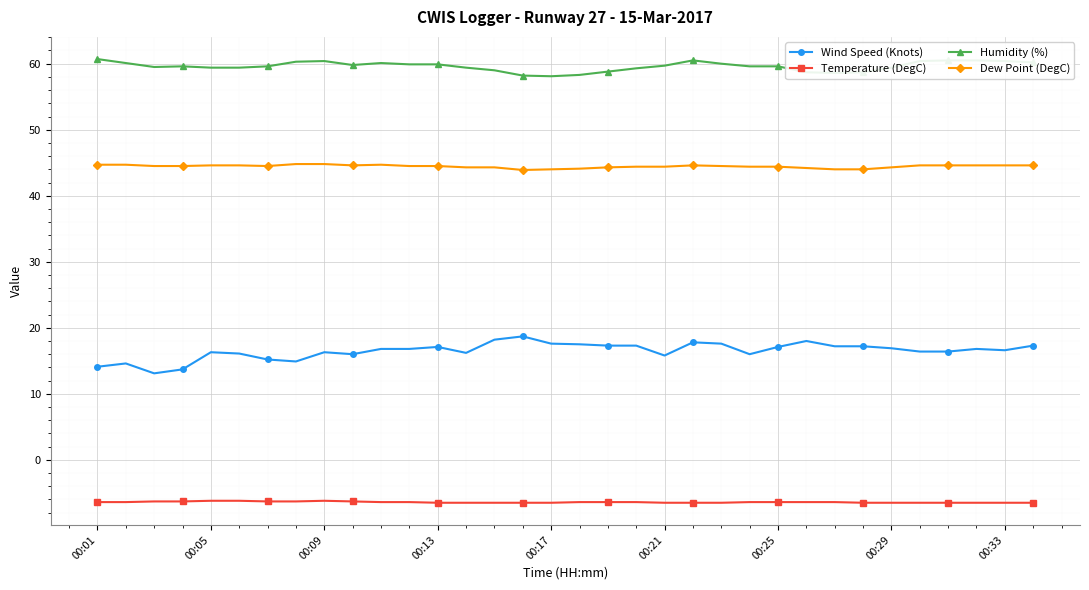

What is the difference between the maximum and minimum values in the Humidity (%) series?

2.6